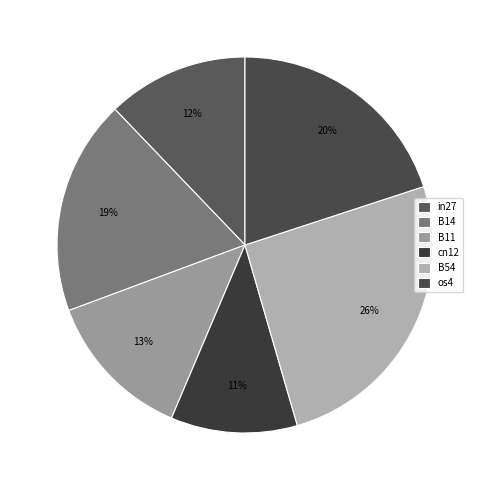

Which slice is the smallest?

cn12